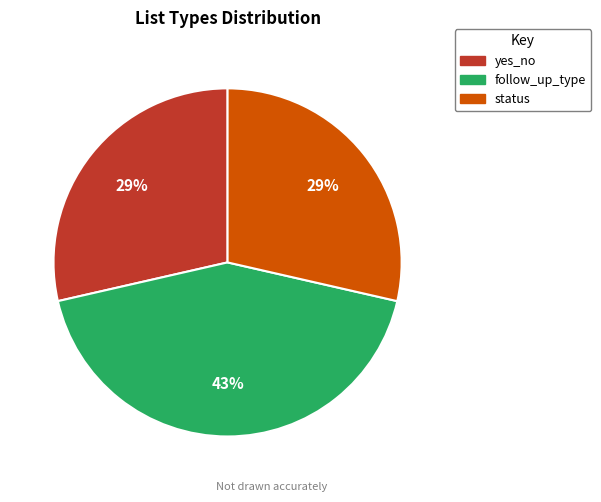

To the nearest percent, what percentage of the pie is status?

29%